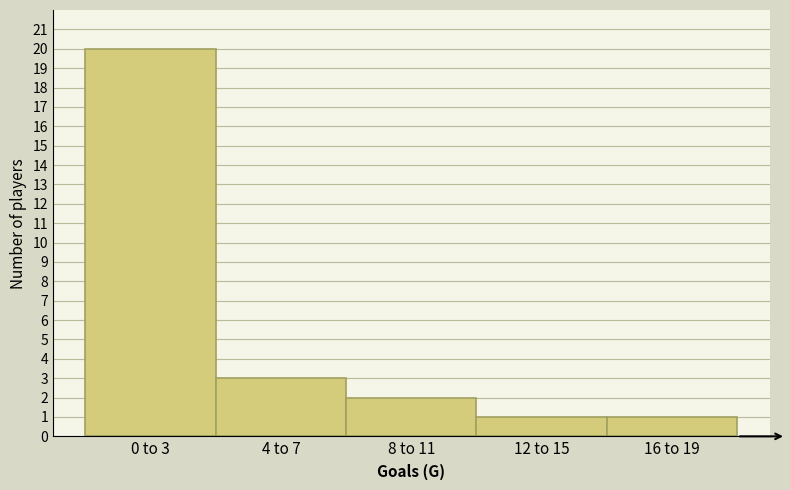

Reading left to right, list all the values displayed in this chart.

20	3	2	1	1